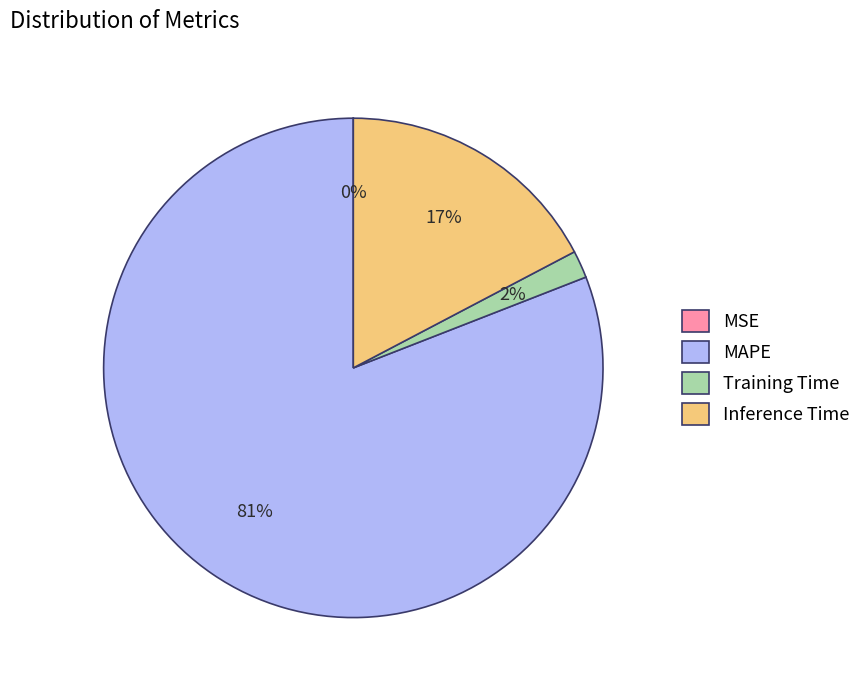

To the nearest percent, what is the difference between the largest and smallest slice percentages?

81%